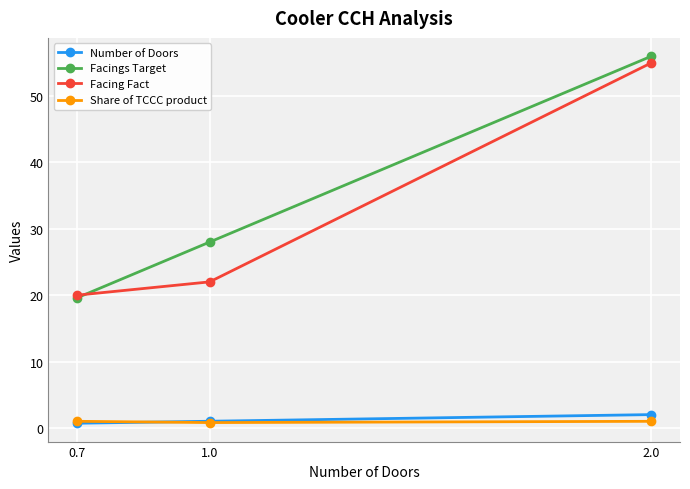

Which series has the largest range (max minus min)?

Facings Target